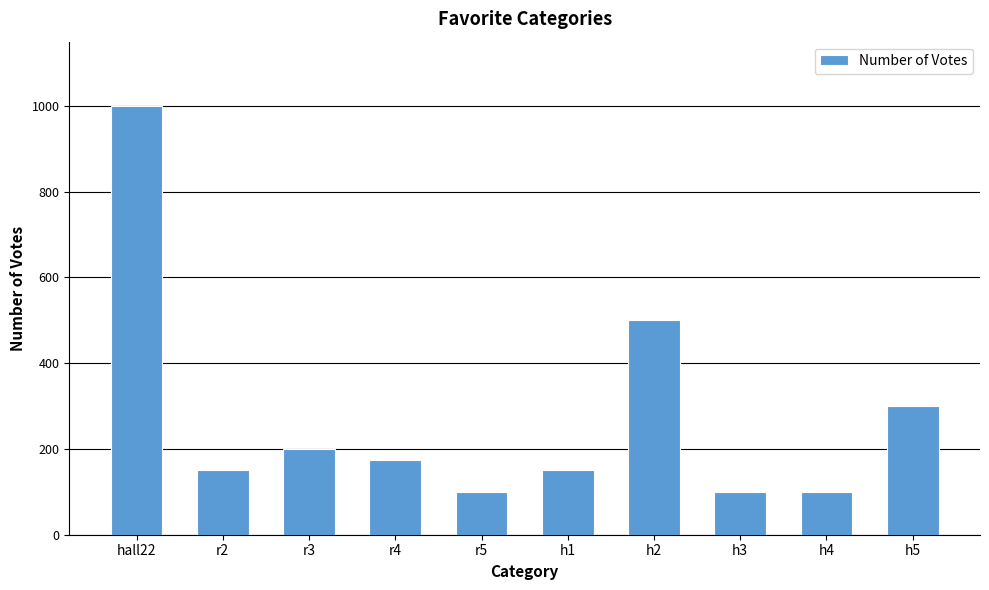

Which label corresponds to the largest value in the chart?

hall22